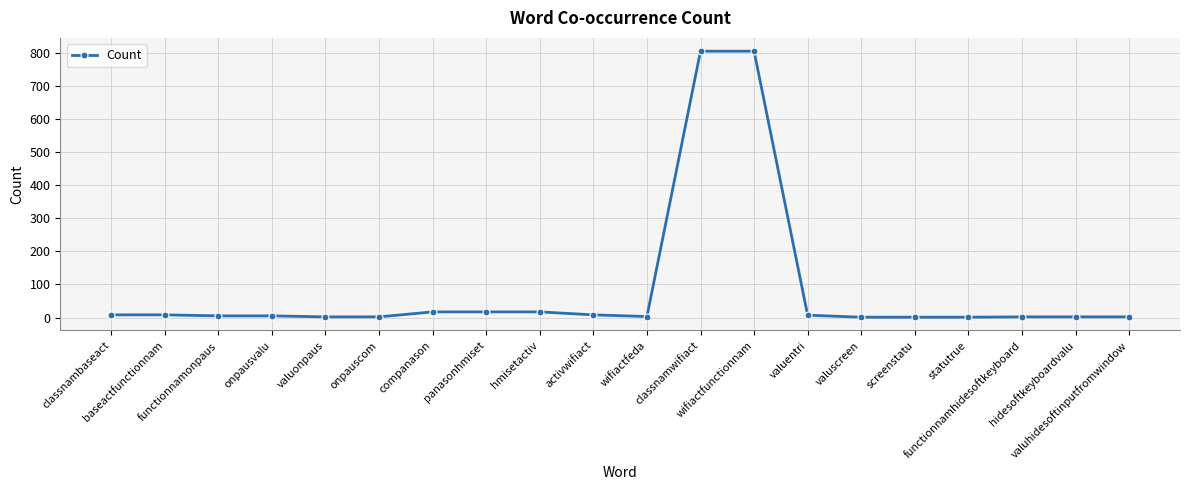

What is the greatest value displayed?

804